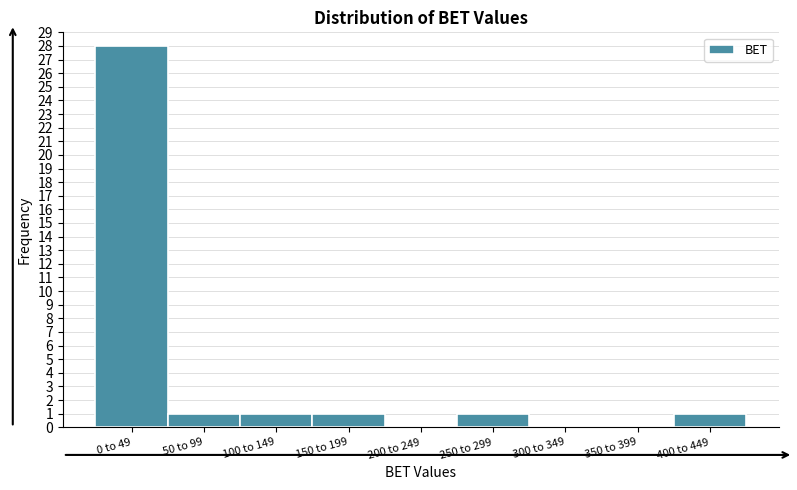

Reading right to left, list all the values displayed in this chart.

400 to 449=1	350 to 399=0	300 to 349=0	250 to 299=1	200 to 249=0	150 to 199=1	100 to 149=1	50 to 99=1	0 to 49=28